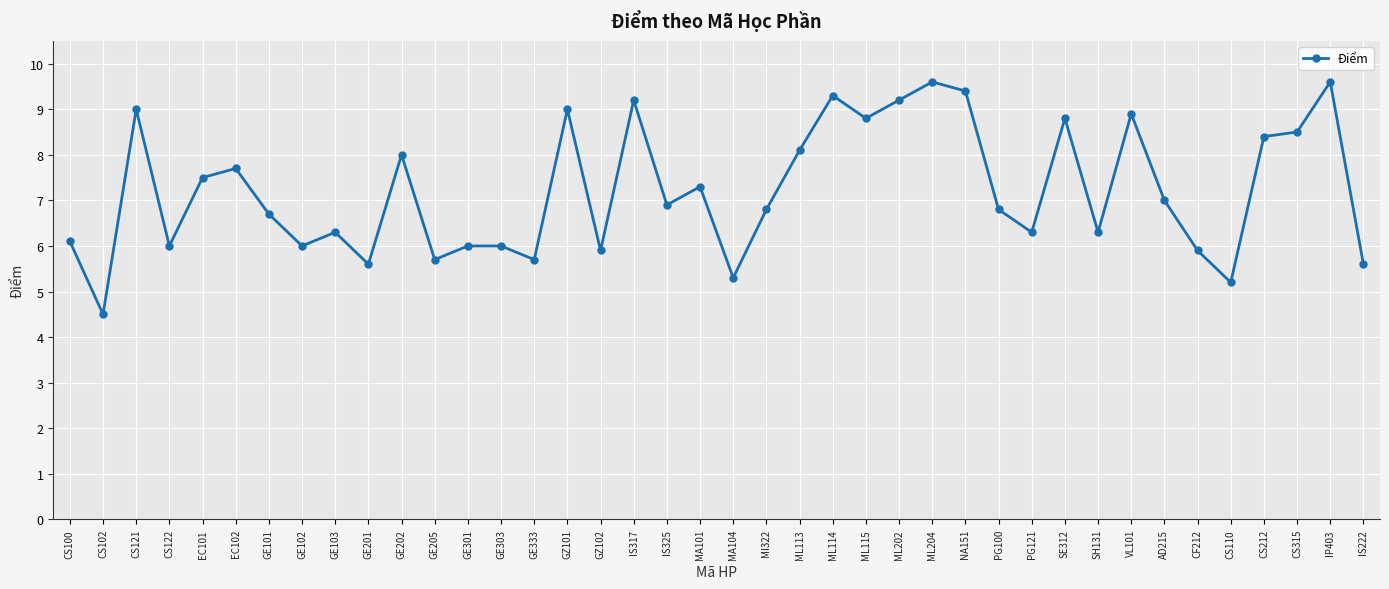

What value does the data have at GZ102?

5.9